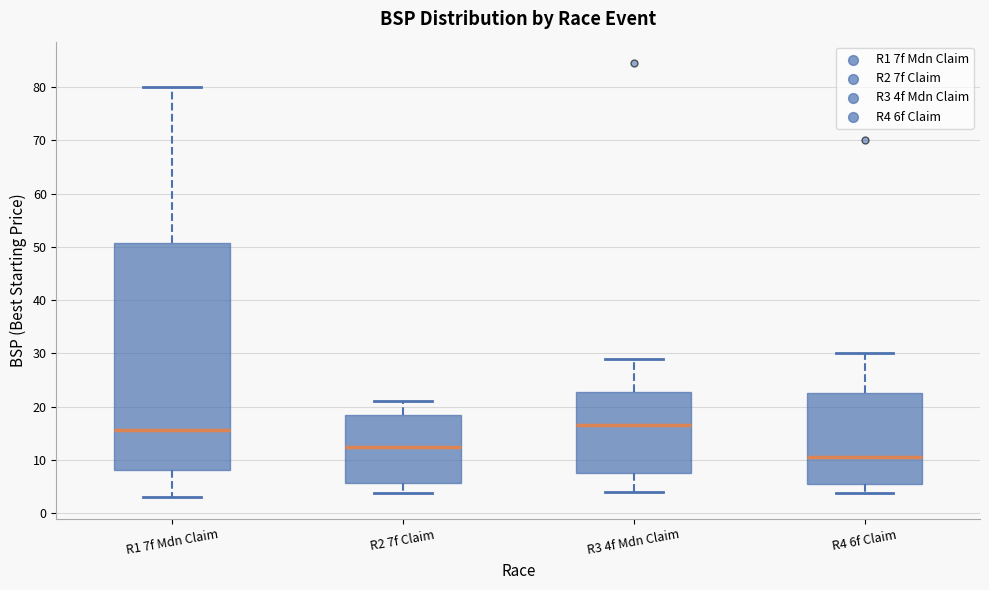

Reading left to right, transcribe this box plot: for each box, give where its median line is, the range the box spans, and where its two whiskers end, as read against the y-axis. The values are not printed on the chart, so give them approximately, as read against the axis.

R1 7f Mdn Claim: median 16, box 8 to 51, whiskers 3 to 80
R2 7f Claim: median 13, box 6 to 19, whiskers 4 to 21
R3 4f Mdn Claim: median 17, box 8 to 23, whiskers 4 to 29
R4 6f Claim: median 10, box 6 to 23, whiskers 4 to 30